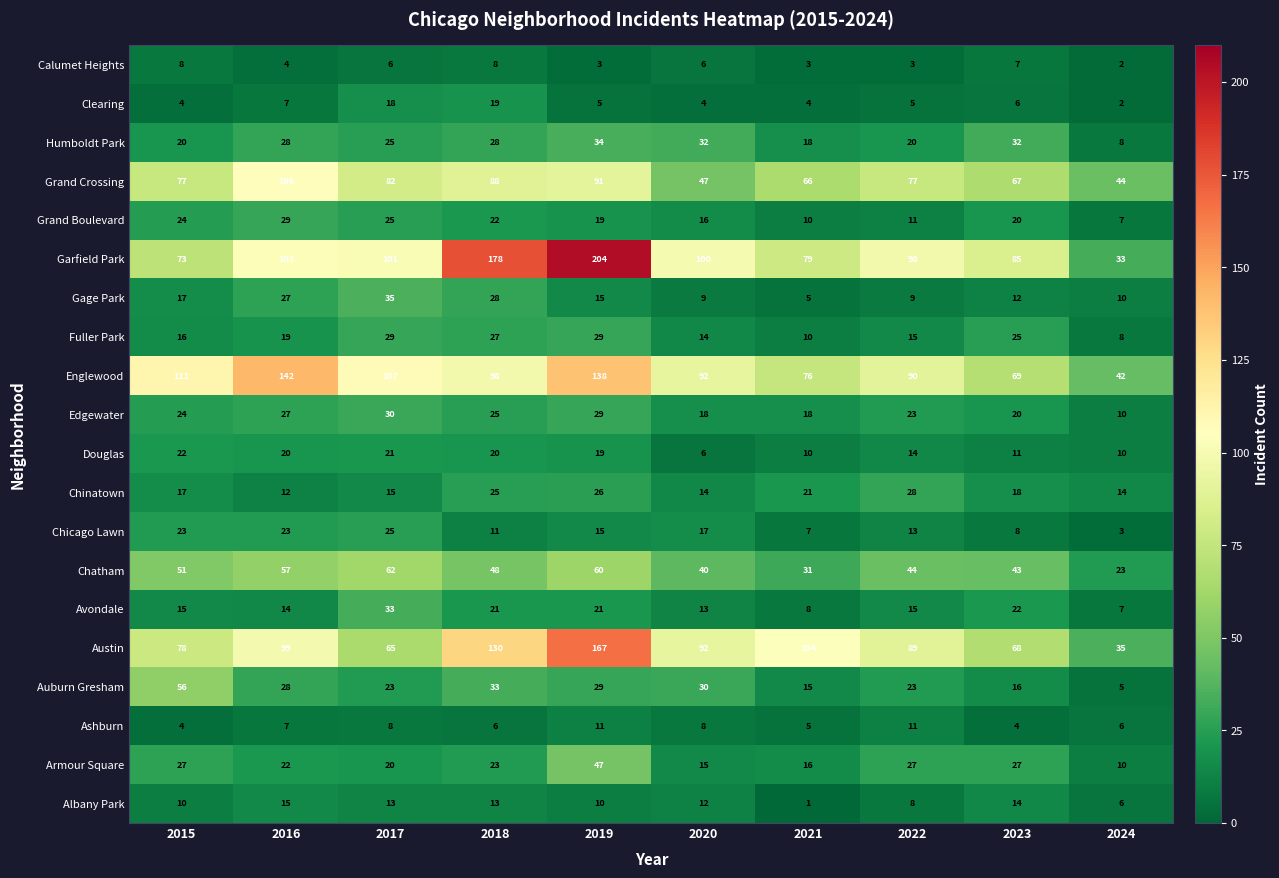

At how many categories does at least one series exceed 170?

2